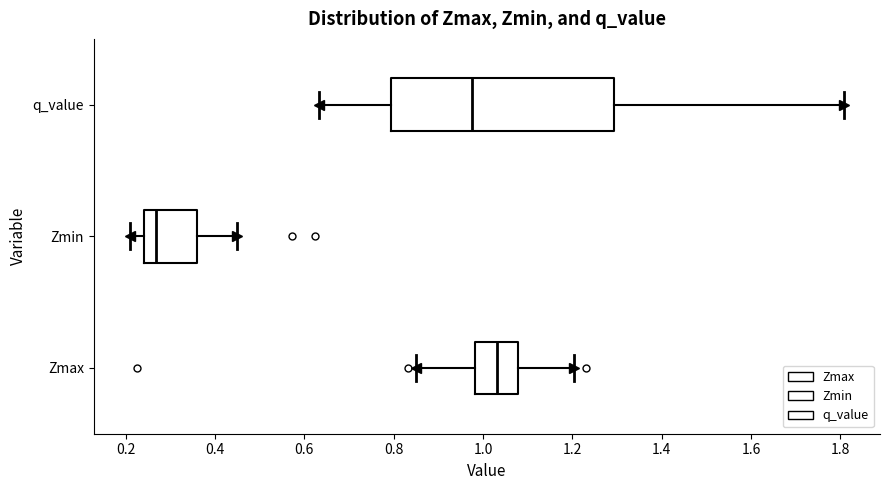

Reading bottom to top, transcribe this box plot: for each box, give where its median line is, the range the box spans, and where its two whiskers end, as read against the x-axis. The values are not printed on the chart, so give them approximately, as read against the axis.

Zmax: median 1.04, box 0.98 to 1.08, whiskers 0.84 to 1.20
Zmin: median 0.26, box 0.24 to 0.36, whiskers 0.20 to 0.44
q_value: median 0.98, box 0.80 to 1.30, whiskers 0.64 to 1.80